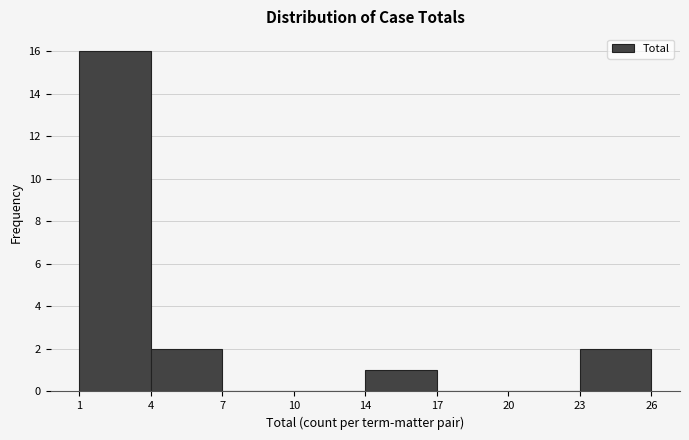

Reading left to right, transcribe all the data shown in this chart.

1=16	4=2	7=0	10=0	14=1	17=0	20=0	23=2